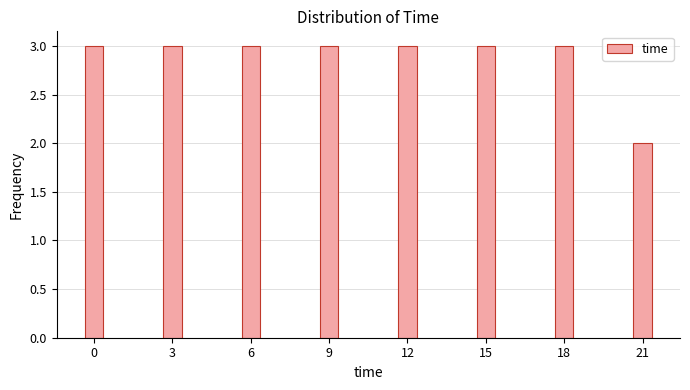

Reading left to right, transcribe all the data shown in this chart.

0=3	3=3	6=3	9=3	12=3	15=3	18=3	21=2